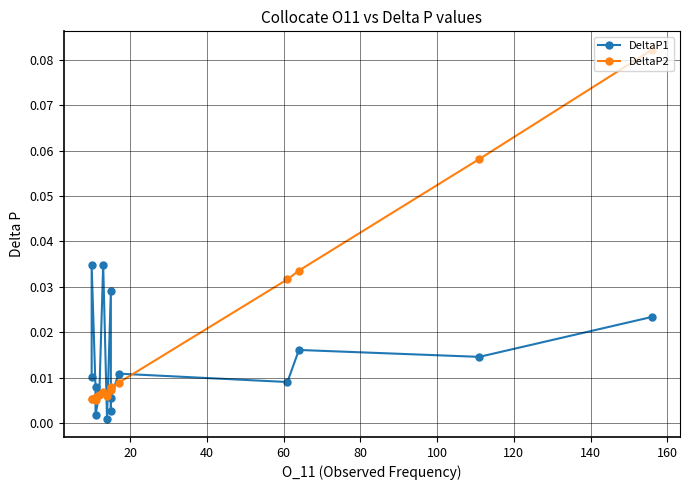

The DeltaP2 series shows 0.0 at 100. True or false?

False